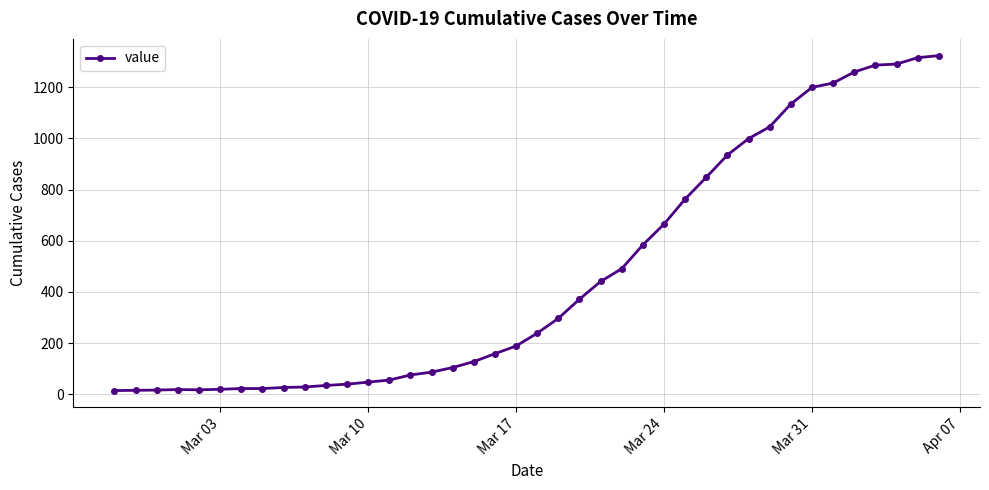

What is the greatest value displayed?

1323